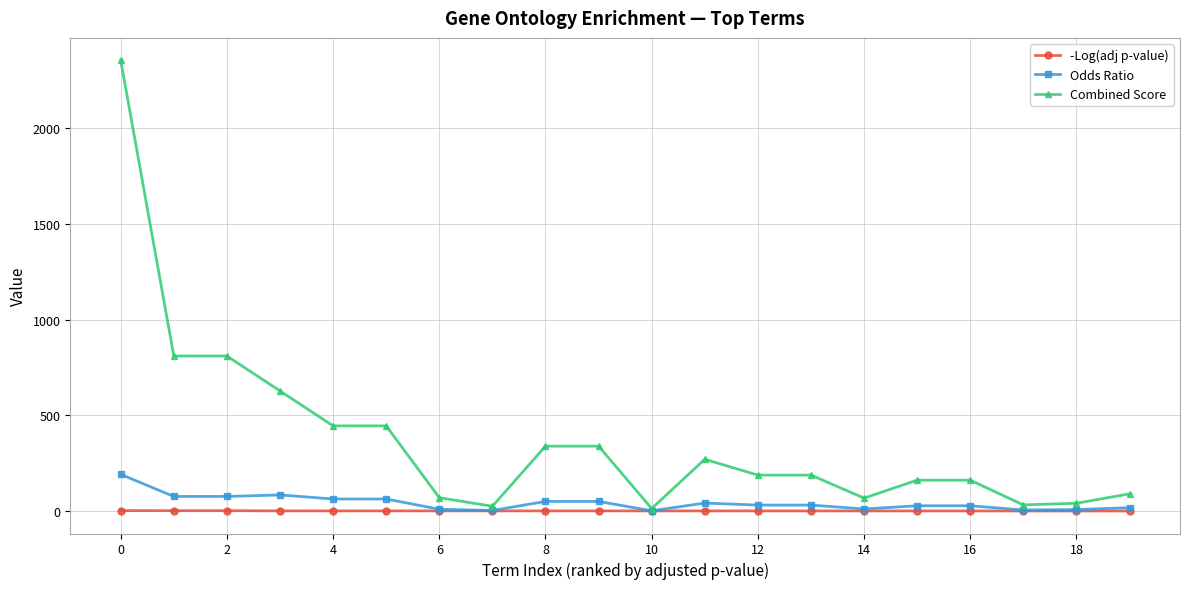

What are all the series names shown in the legend?

-Log(adj p-value), Odds Ratio, Combined Score